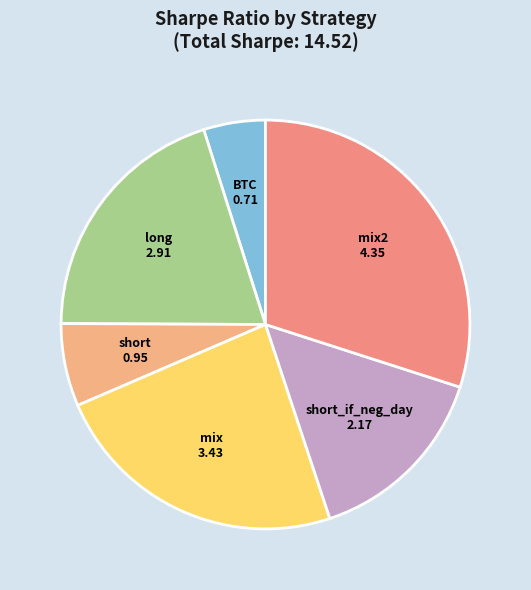

Rank the categories by value from lowest to highest.

BTC, short, short_if_neg_day, long, mix, mix2